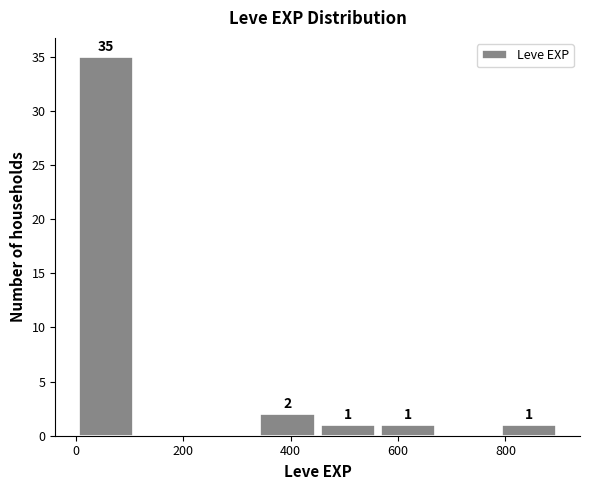

Which range on the x-axis has the tallest bar?

0 to 120